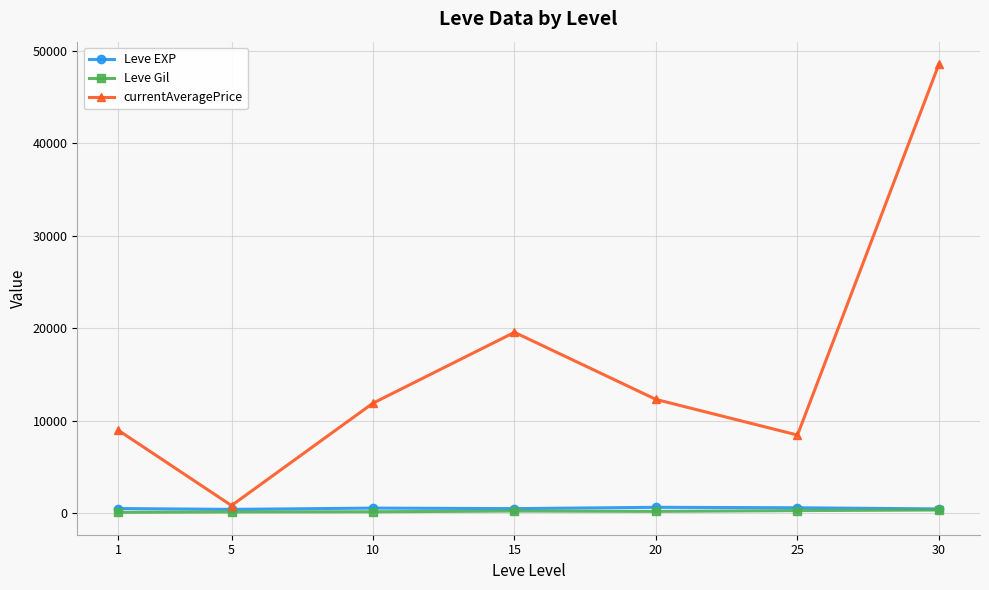

Which series has the widest spread of values?

currentAveragePrice